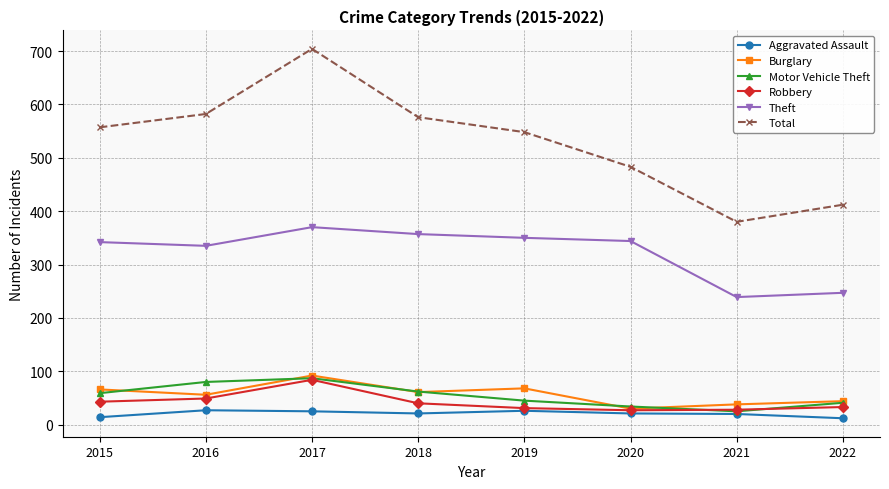

Is it true that Total equals 576 at 2018?

True